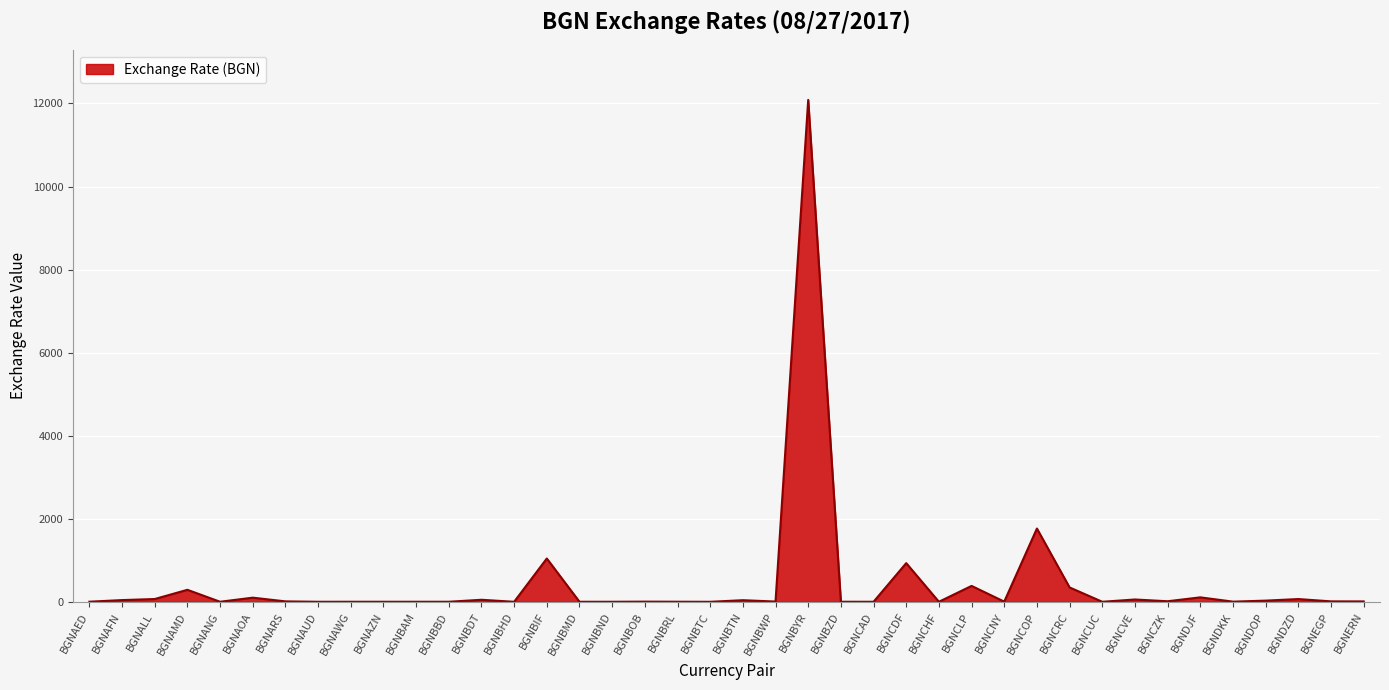

True or false: the data has more than 2 interior local peaks.

True